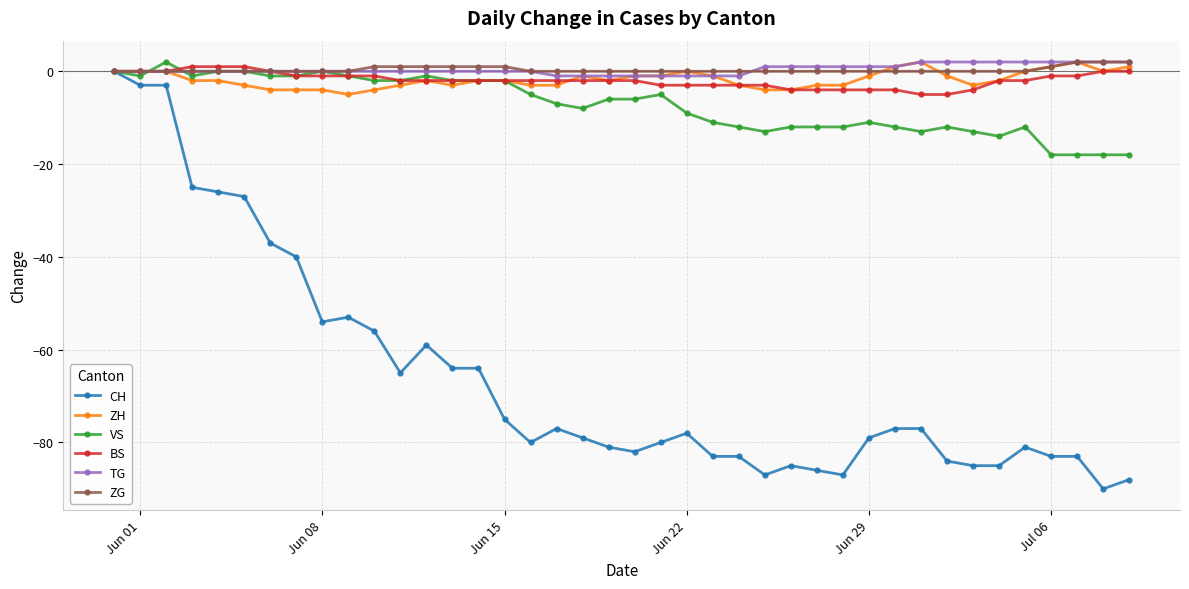

How many categories are shown in the chart?

40